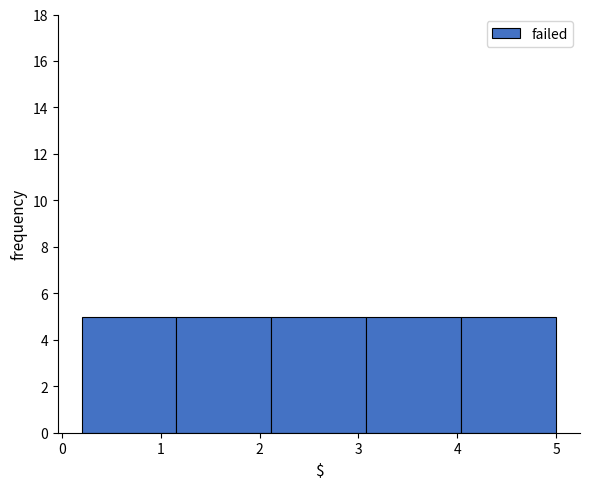

Reading left to right, list every bar in this chart as the range it spans on the x-axis followed by its height. Neither the bar edges nor the heights are printed on the chart, so give them approximately, as read against the axes.

0.20 to 1.16: 5
1.16 to 2.12: 5
2.12 to 3.08: 5
3.08 to 4.04: 5
4.04 to 5.00: 5